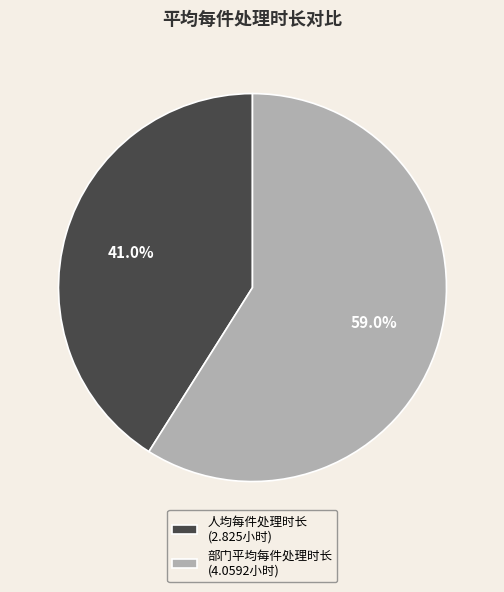

Which category has the biggest portion of the pie?

部门平均每件处理时长 (4.0592小时)